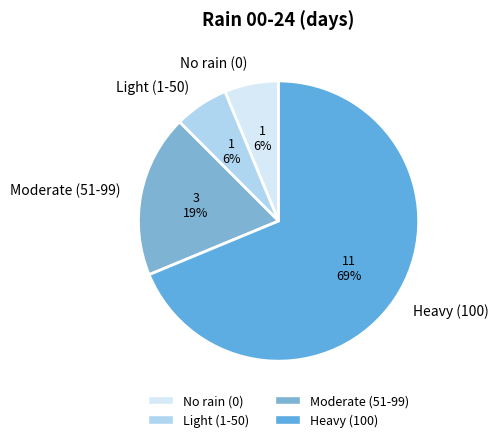

To the nearest percent, what is the average slice percentage?

25%